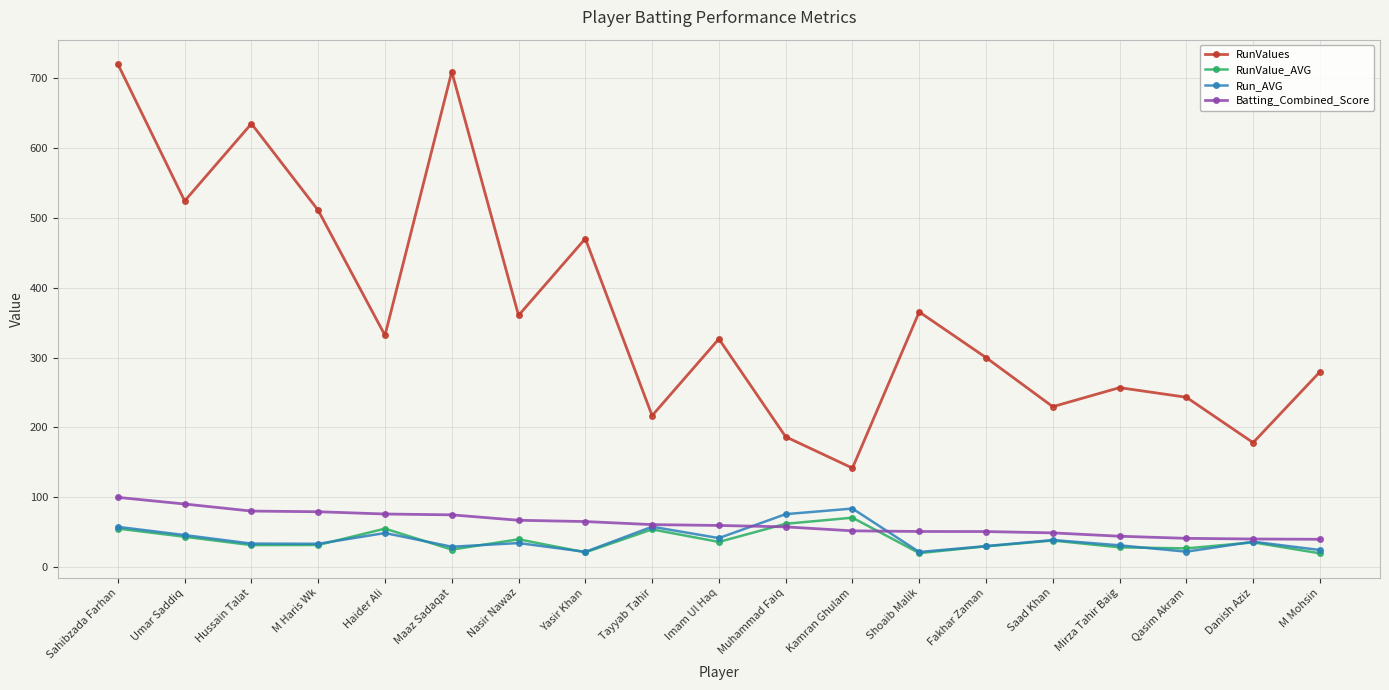

True or false: Batting_Combined_Score has a value of 81.7 at Kamran Ghulam.

False